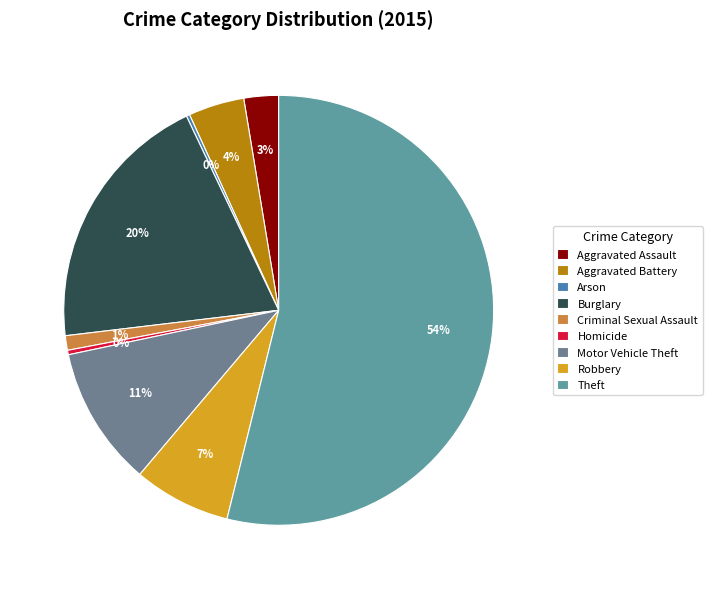

To the nearest percent, what is the difference between the largest and smallest slice percentages?

54%